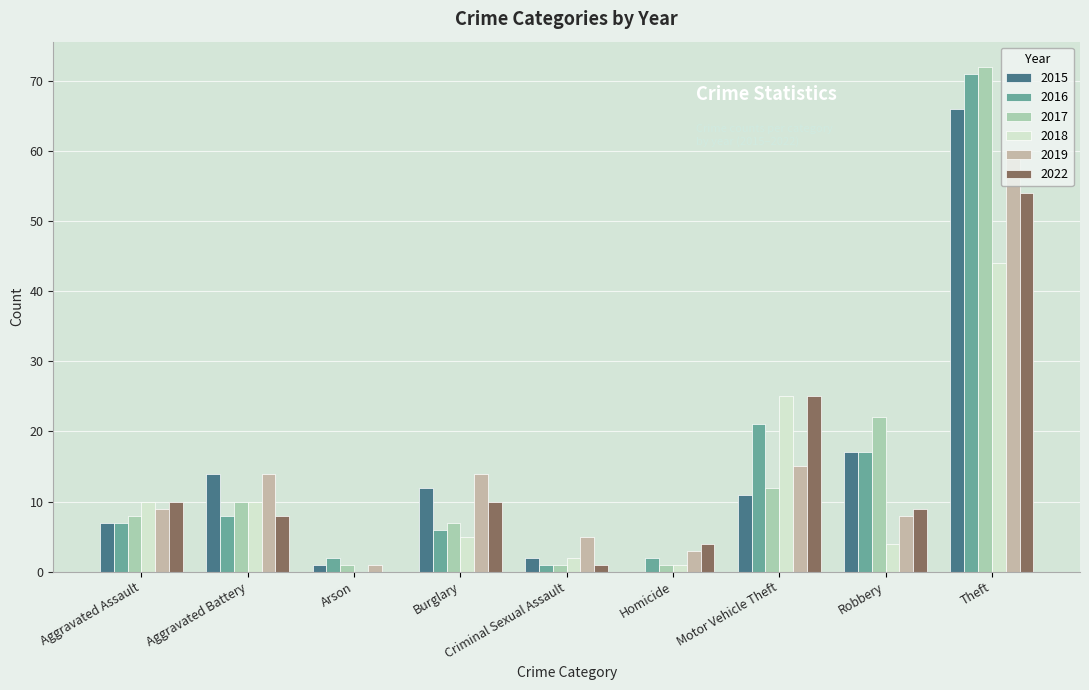

Rank the categories by 2017 value from lowest to highest.

Arson, Criminal Sexual Assault, Homicide, Burglary, Aggravated Assault, Aggravated Battery, Motor Vehicle Theft, Robbery, Theft